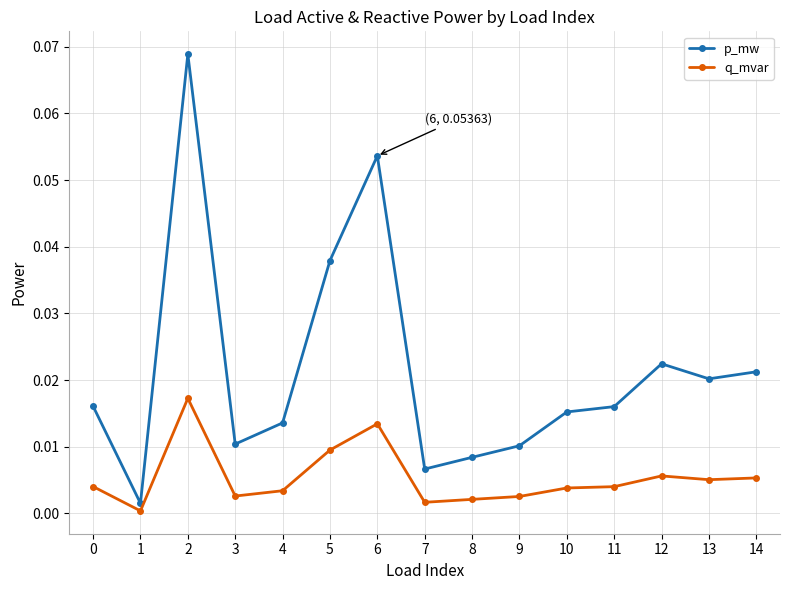

Which series has the largest total across all categories?

p_mw